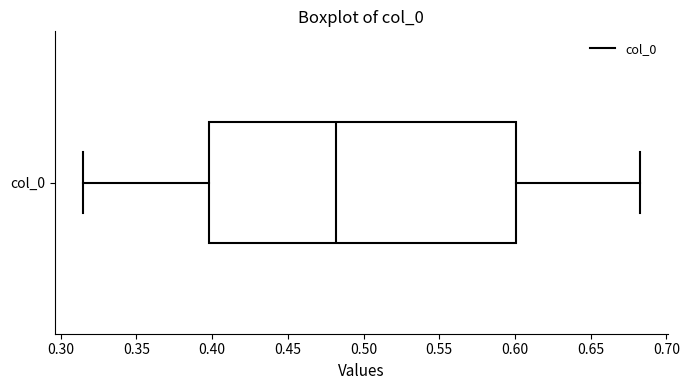

Read this box plot against the x-axis: the position of the median line, the range covered by the box, and the ends of both whiskers. The values are not printed on the chart, so give them approximately, as read against the axis.

median 0.480, box 0.400 to 0.600, whiskers 0.315 to 0.685